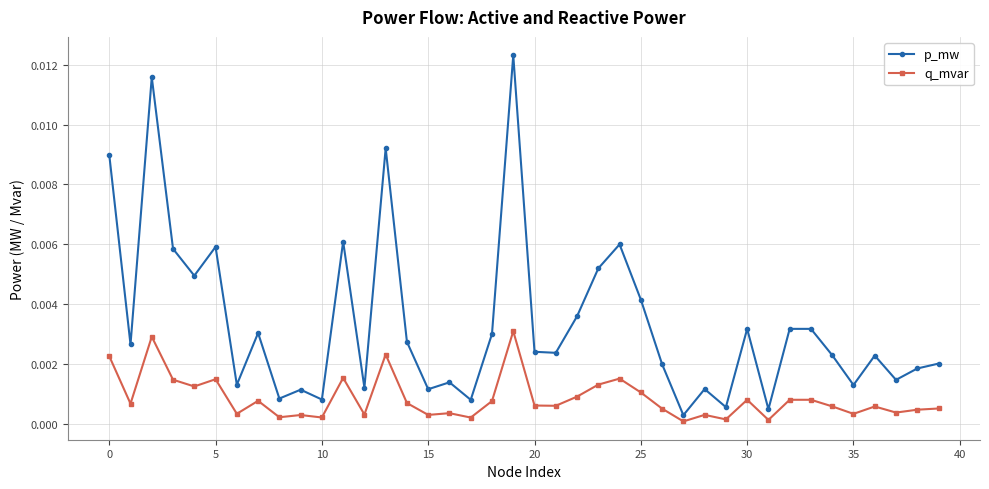

Rank the series by their maximum value, from lowest to highest.

q_mvar, p_mw